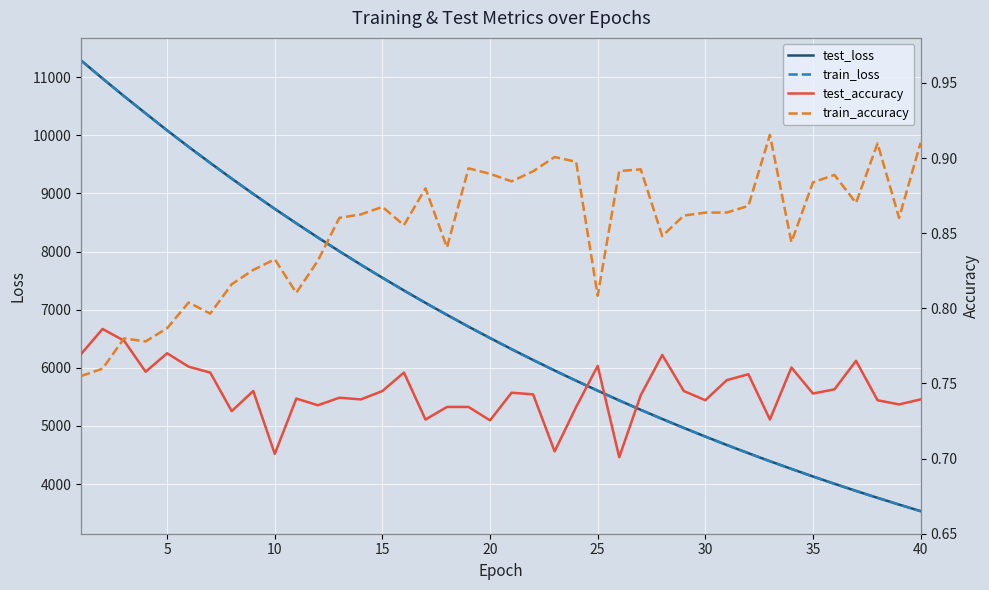

Count the number of categories in the chart.

40